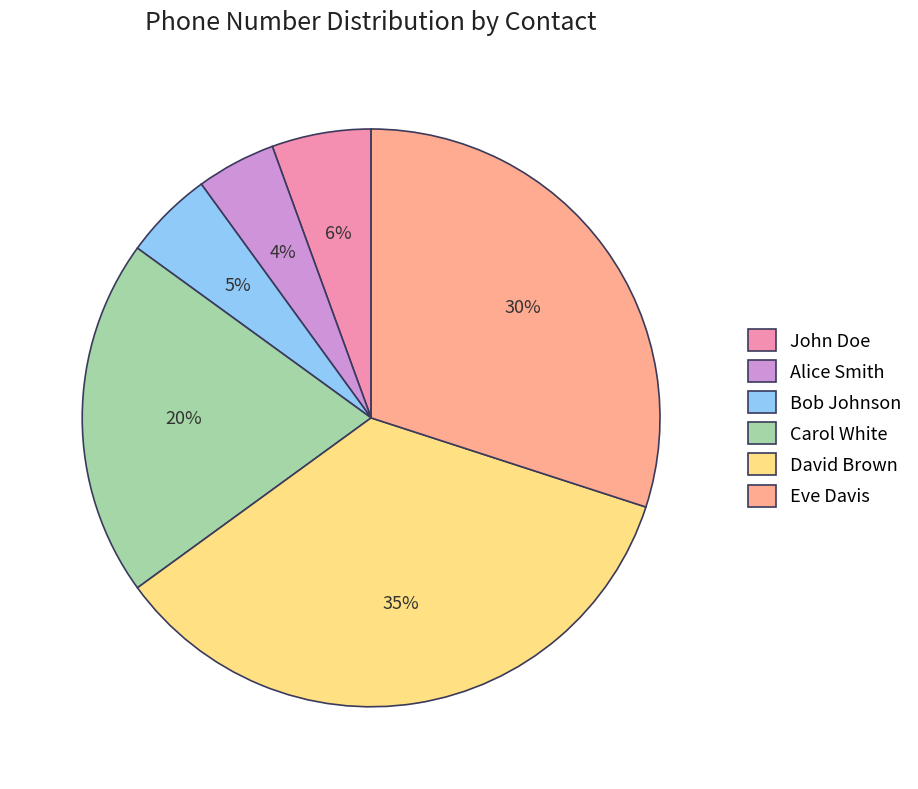

To the nearest percent, what percentage of the pie is Bob Johnson?

5%